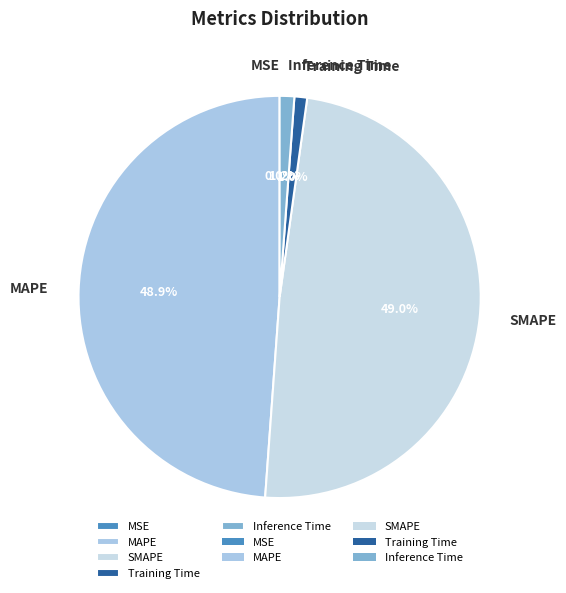

What is the total percentage of MAPE and Inference Time?

50.0%